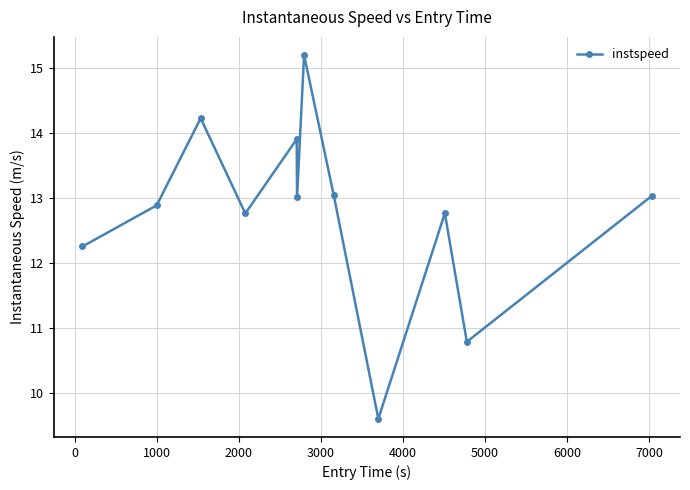

How many points are lower than both their immediate neighbors (excluding endpoints)?

4